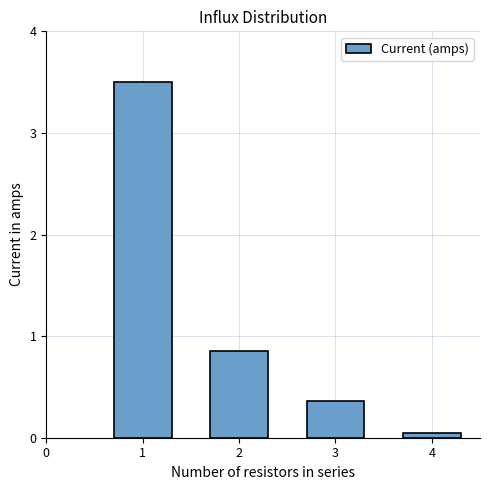

Which label corresponds to the smallest value in the chart?

4